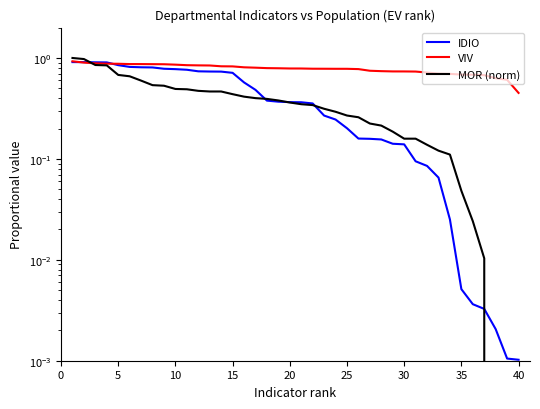

Reading left to right, transcribe all the data shown in this chart.

IDIO: 0.9	0.9	0.9	0.9	0.8	0.8	0.8	0.8	0.8	0.8	0.8	0.7	0.7	0.7	0.7	0.6	0.5	0.4	0.4	0.4	0.4	0.4	0.3	0.2	0.2	0.2	0.2	0.2	0.1	0.1	0.1	0.1	0.1	0.0	0.0	0.0	0.0	0.0	0.0	0.0
VIV: 0.9	0.9	0.9	0.9	0.9	0.9	0.9	0.9	0.9	0.9	0.8	0.8	0.8	0.8	0.8	0.8	0.8	0.8	0.8	0.8	0.8	0.8	0.8	0.8	0.8	0.8	0.7	0.7	0.7	0.7	0.7	0.7	0.7	0.7	0.7	0.7	0.7	0.6	0.6	0.5
MOR (norm): 1.0	1.0	0.9	0.8	0.7	0.7	0.6	0.5	0.5	0.5	0.5	0.5	0.5	0.5	0.4	0.4	0.4	0.4	0.4	0.4	0.3	0.3	0.3	0.3	0.3	0.3	0.2	0.2	0.2	0.2	0.2	0.1	0.1	0.1	0.0	0.0	0.0	0.0	0.0	0.0